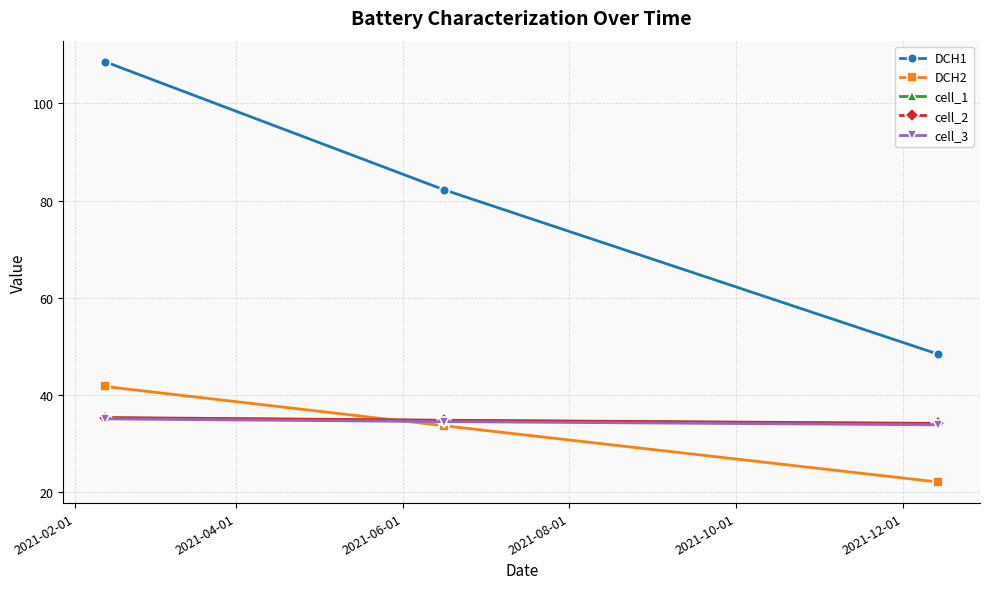

What is the highest value of the cell_3 series?

35.1